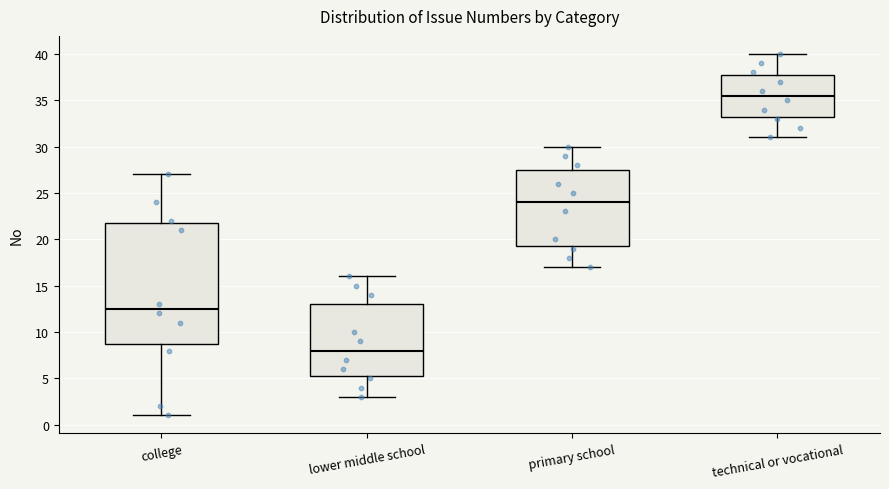

Reading left to right, read every box against the y-axis: the position of its median line, the range the box covers, and the ends of its whiskers. The values are not printed on the chart, so give them approximately, as read against the axis.

college: median 12.5, box 9.0 to 22.0, whiskers 1.0 to 27.0
lower middle school: median 8.0, box 5.5 to 13.0, whiskers 3.0 to 16.0
primary school: median 24.0, box 19.5 to 27.5, whiskers 17.0 to 30.0
technical or vocational: median 35.5, box 33.5 to 38.0, whiskers 31.0 to 40.0